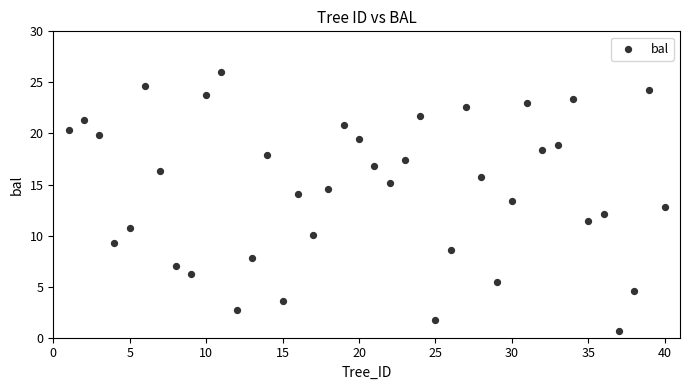

What is the range of X values (max minus min)?

39.0